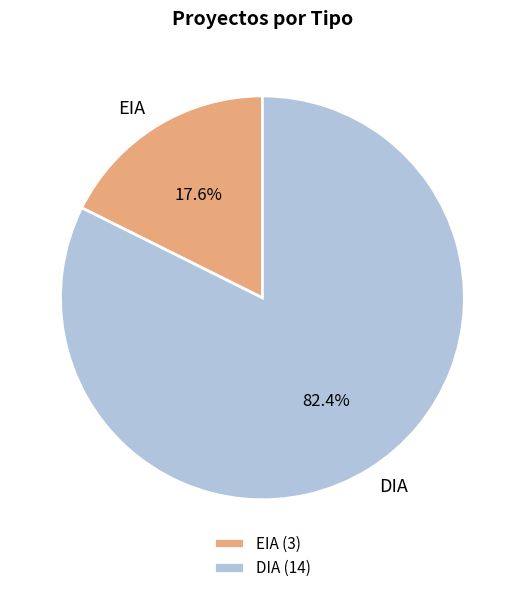

Which slice is the largest?

DIA